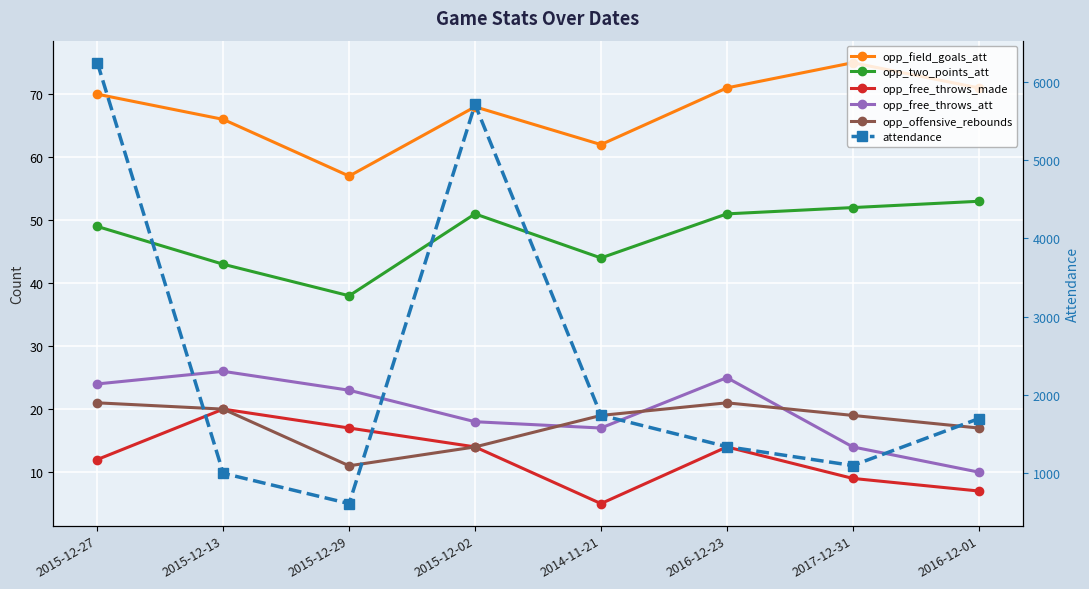

What is the minimum value for opp_offensive_rebounds?

11